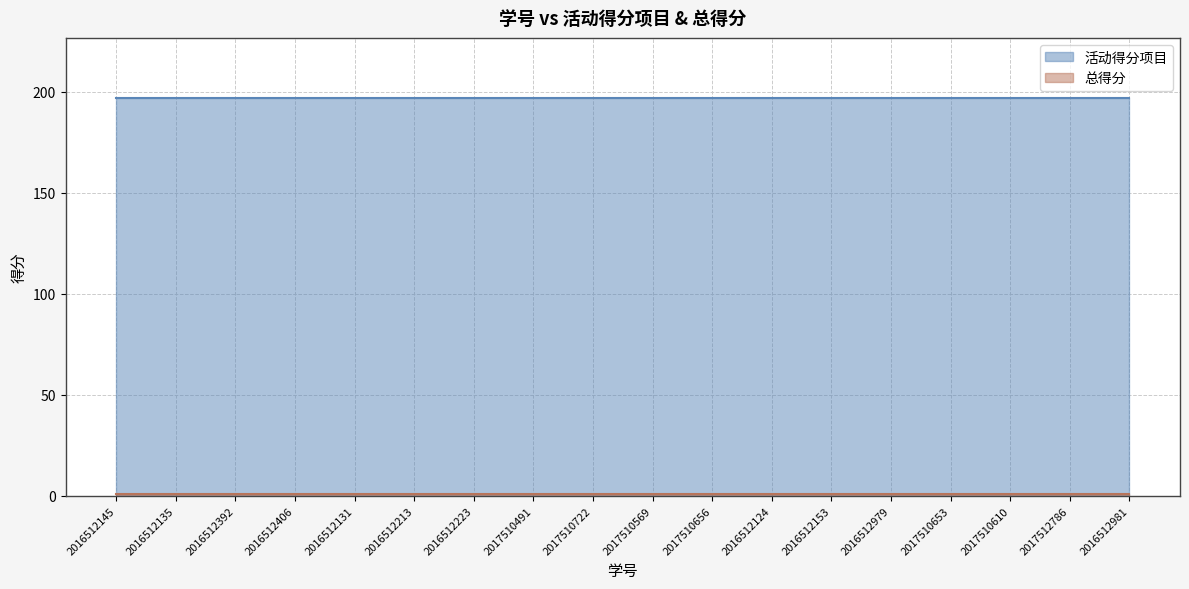

The 总得分 series shows 1 at 2016512145. True or false?

True